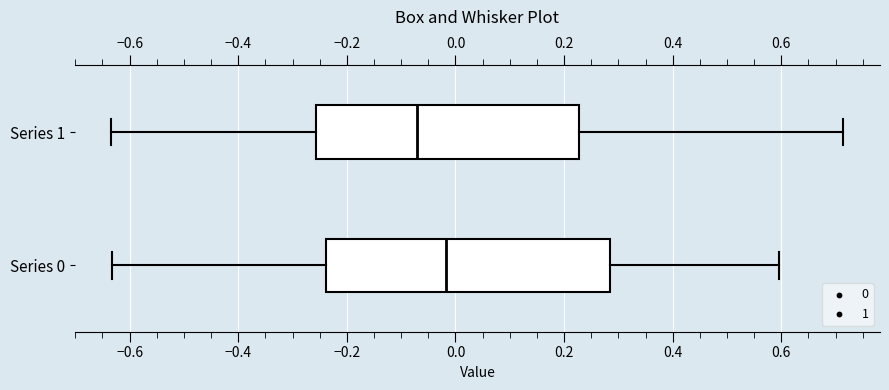

Reading bottom to top, read every box against the x-axis: the position of its median line, the range the box covers, and the ends of its whiskers. The values are not printed on the chart, so give them approximately, as read against the axis.

Series 0: median -0.02, box -0.24 to 0.28, whiskers -0.64 to 0.60
Series 1: median -0.08, box -0.26 to 0.22, whiskers -0.64 to 0.72